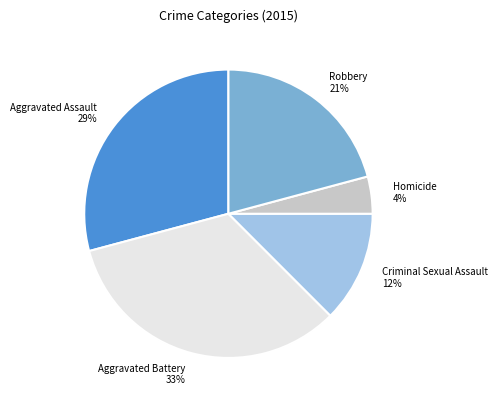

Which slice is the largest?

Aggravated Battery